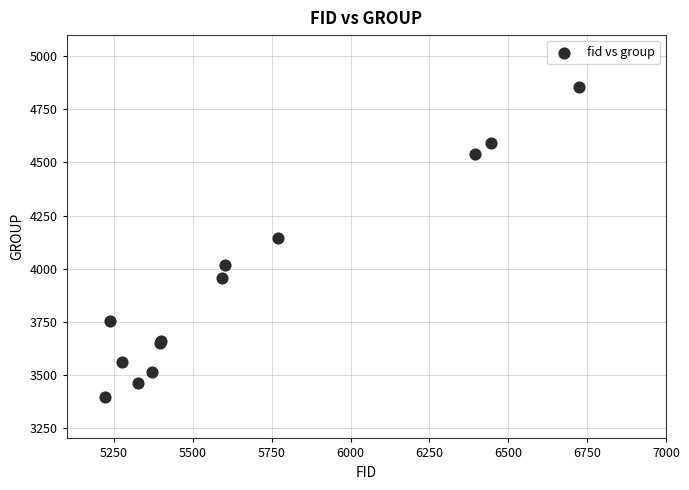

What Y value in the scatter plot is closest to 4125?

4144